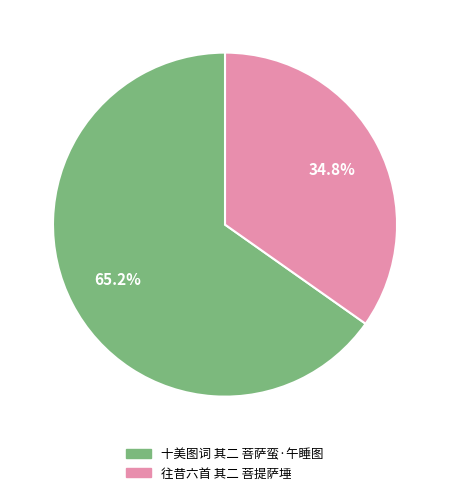

Which slice represents more than half of the pie?

十美图词 其二 菩萨蛮·午睡图